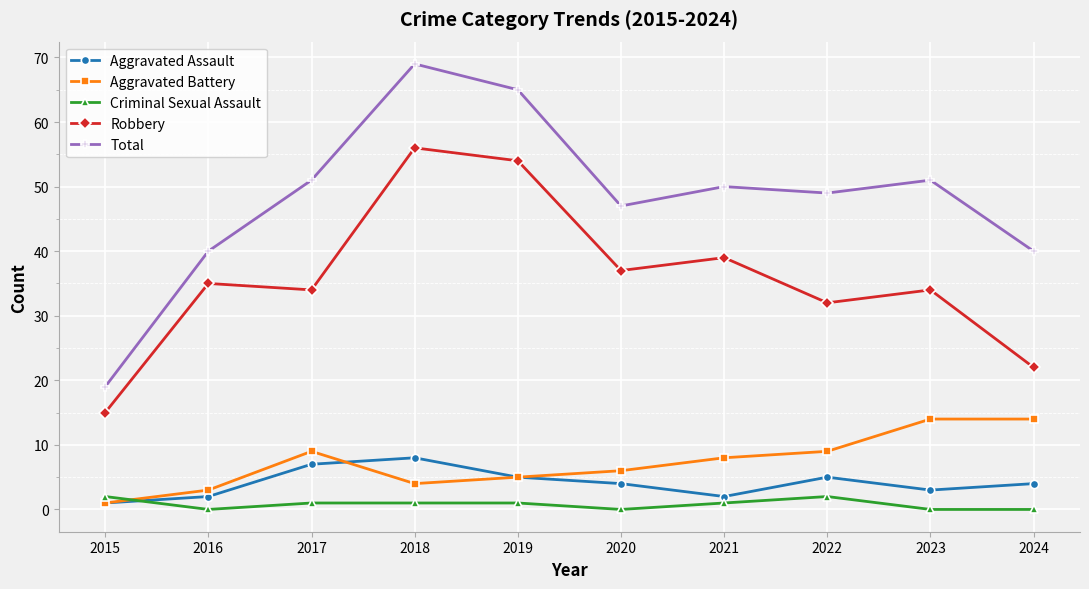

Reading left to right, list all the values displayed in this chart.

Aggravated Assault: 2015=1	2016=2	2017=7	2018=8	2019=5	2020=4	2021=2	2022=5	2023=3	2024=4
Aggravated Battery: 2015=1	2016=3	2017=9	2018=4	2019=5	2020=6	2021=8	2022=9	2023=14	2024=14
Criminal Sexual Assault: 2015=2	2016=0	2017=1	2018=1	2019=1	2020=0	2021=1	2022=2	2023=0	2024=0
Robbery: 2015=15	2016=35	2017=34	2018=56	2019=54	2020=37	2021=39	2022=32	2023=34	2024=22
Total: 2015=19	2016=40	2017=51	2018=69	2019=65	2020=47	2021=50	2022=49	2023=51	2024=40